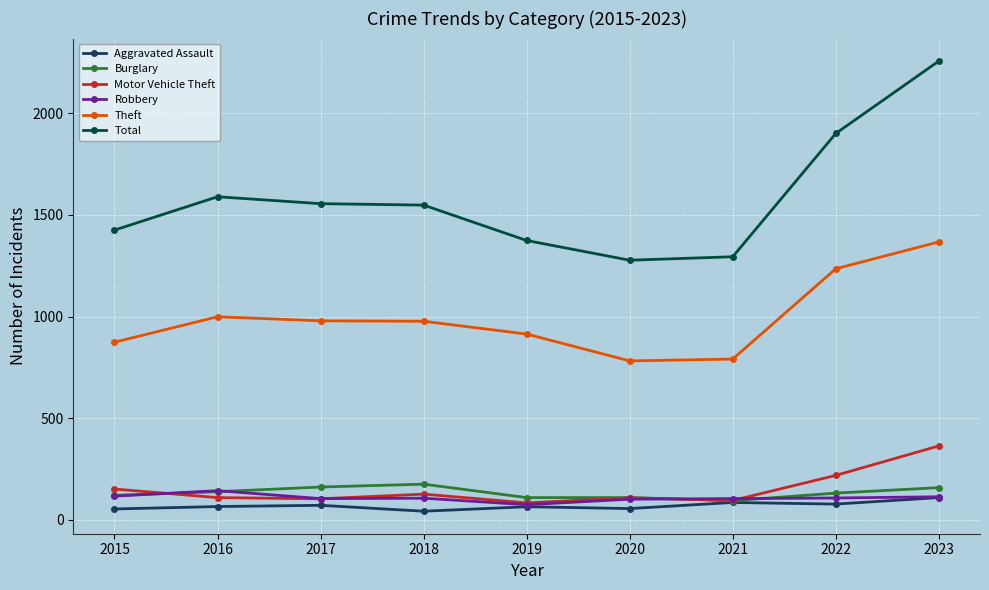

What is the value of the Total point at the 5th from the left?

1374